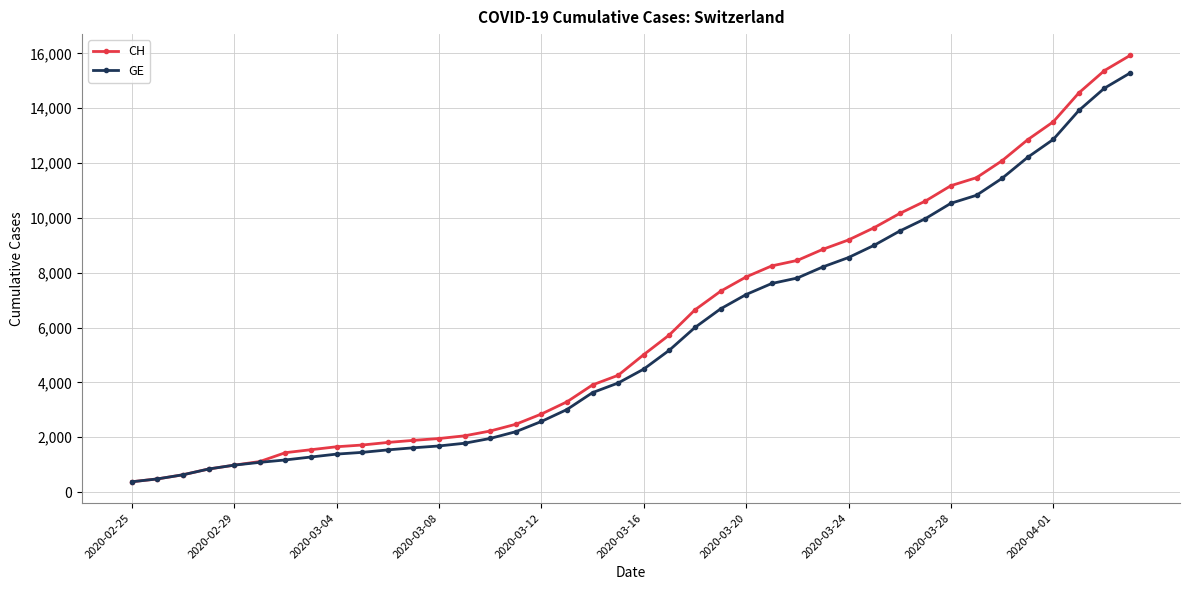

What is the highest value of the GE series?

15284